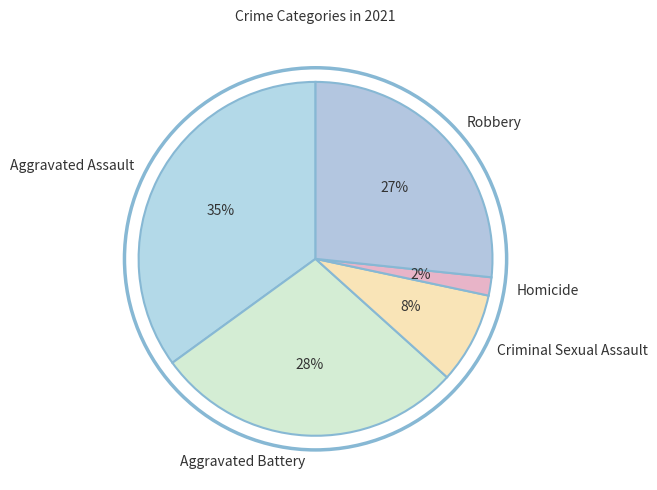

Is the sum of Aggravated Assault and Criminal Sexual Assault greater than half?

No